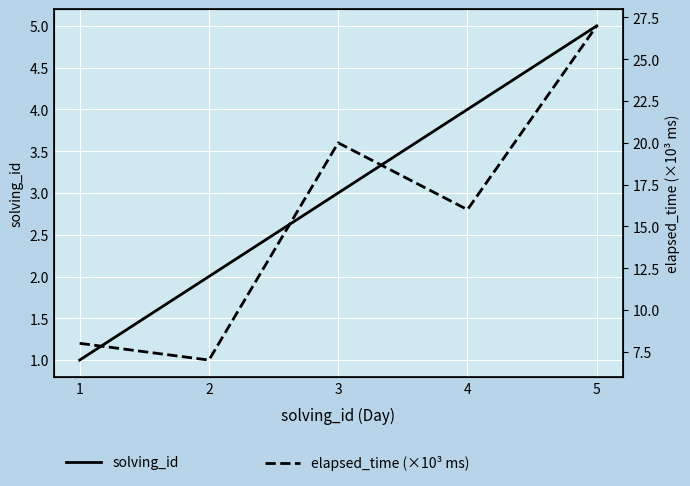

How many data points does each series have?

5